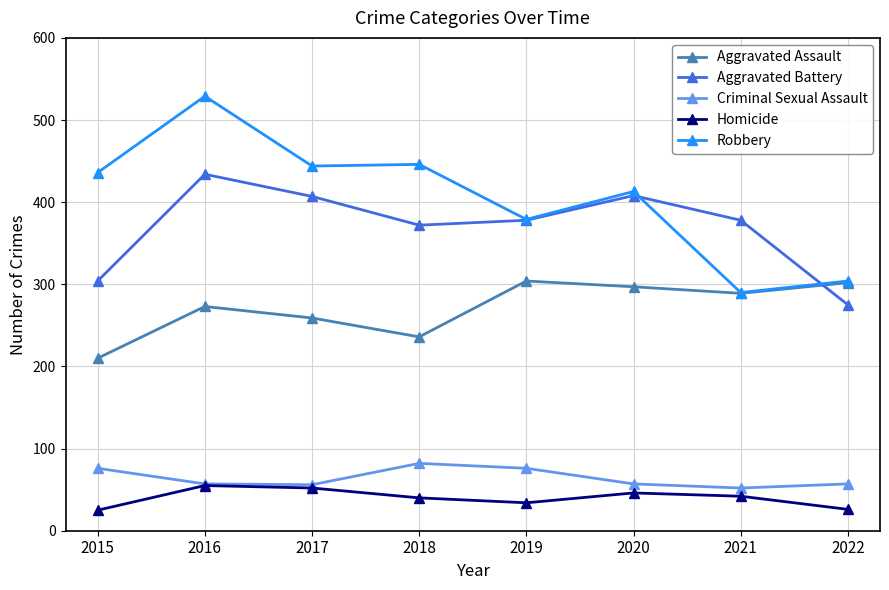

What is the sum of all Criminal Sexual Assault values?

513